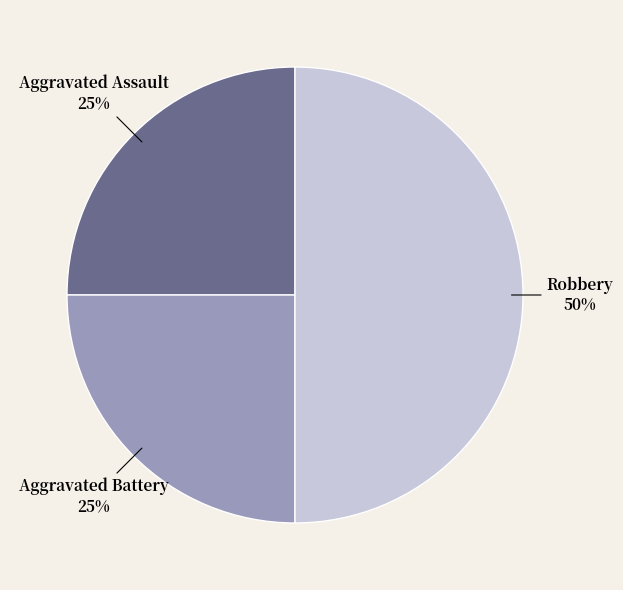

To the nearest percent, what is the difference between the largest and smallest slice percentages?

25%